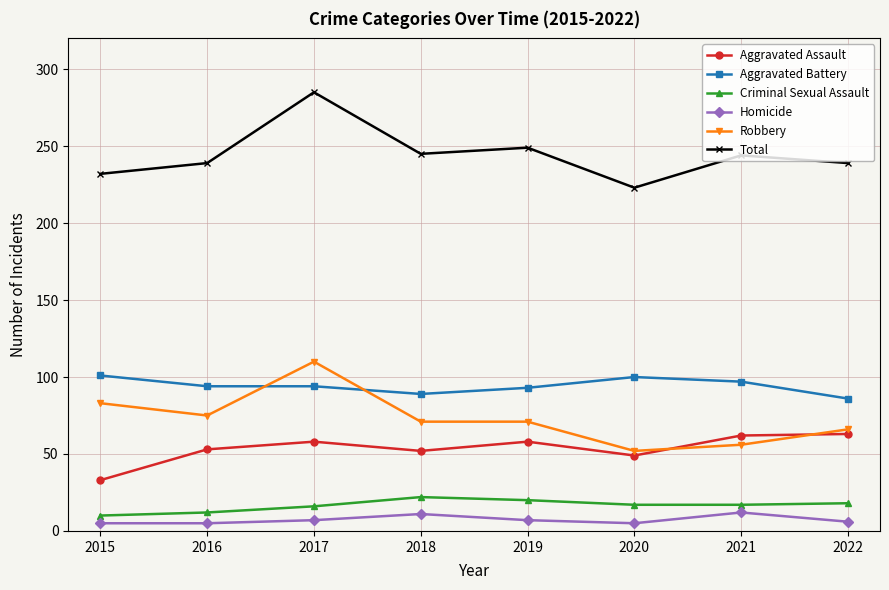

What is the highest value of the Criminal Sexual Assault series?

22